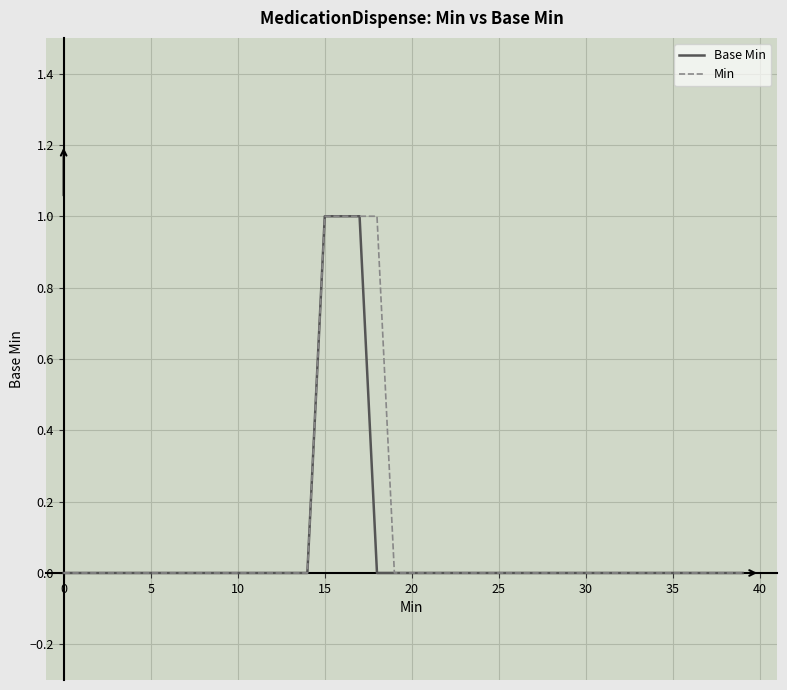

What is the label of the 20th point from the right?

20